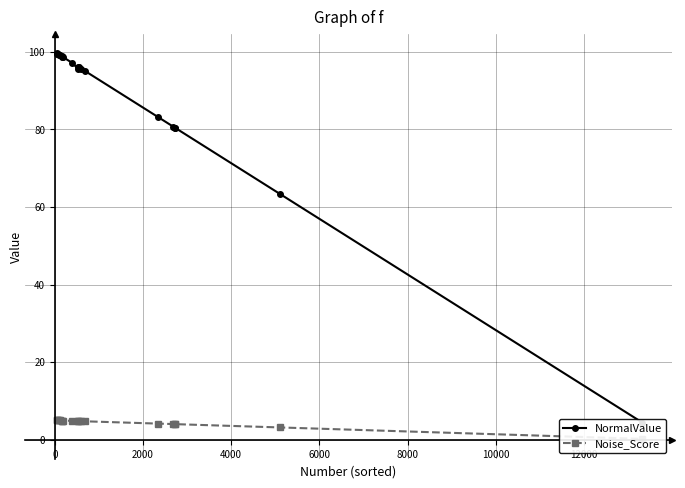

Reading left to right, extract all data points from this chart.

NormalValue: 99.7	99.6	99.5	99.2	99.1	98.9	98.8	98.7	97.2	95.7	96.2	96.1	95.7	95.1	83.3	80.8	80.5	80.5	63.4	4.4
Noise_Score: 5.0	5.0	5.0	5.0	5.0	5.0	4.9	4.9	4.9	4.8	4.8	4.8	4.8	4.8	4.2	4.0	4.0	4.0	3.2	0.2